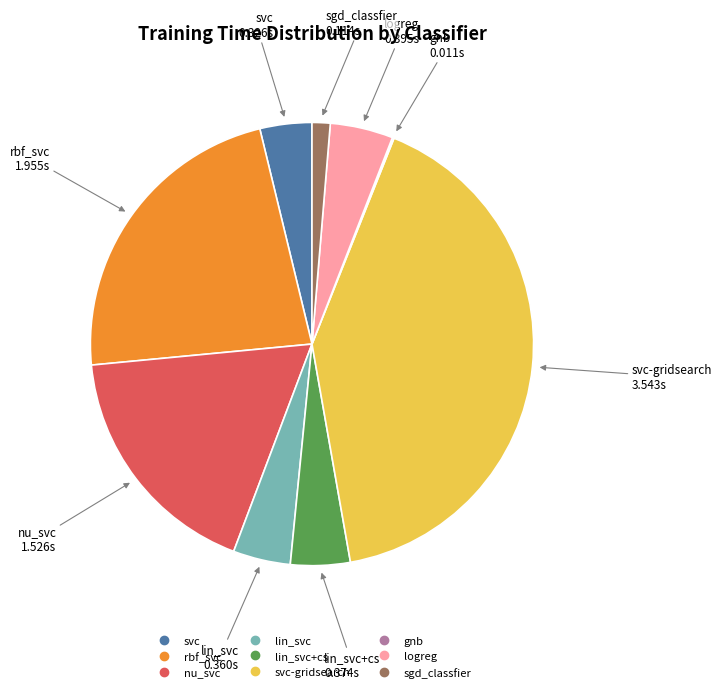

Does any single category account for the majority?

No